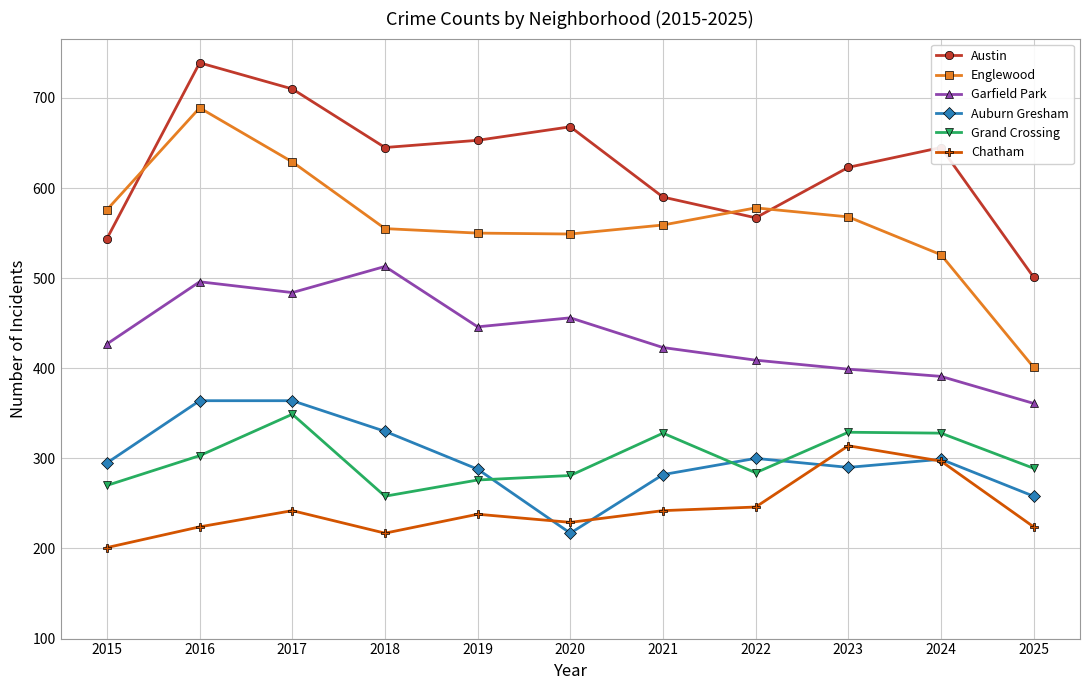

What is the sum of the Chatham values at 2024 and 2023?

611